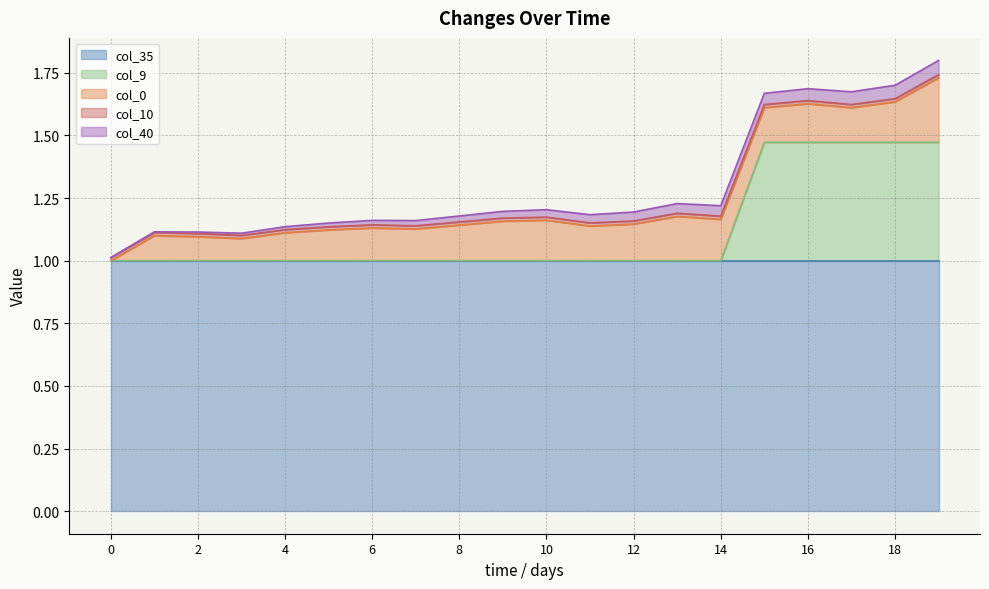

Does the chart have visible grid lines?

Yes